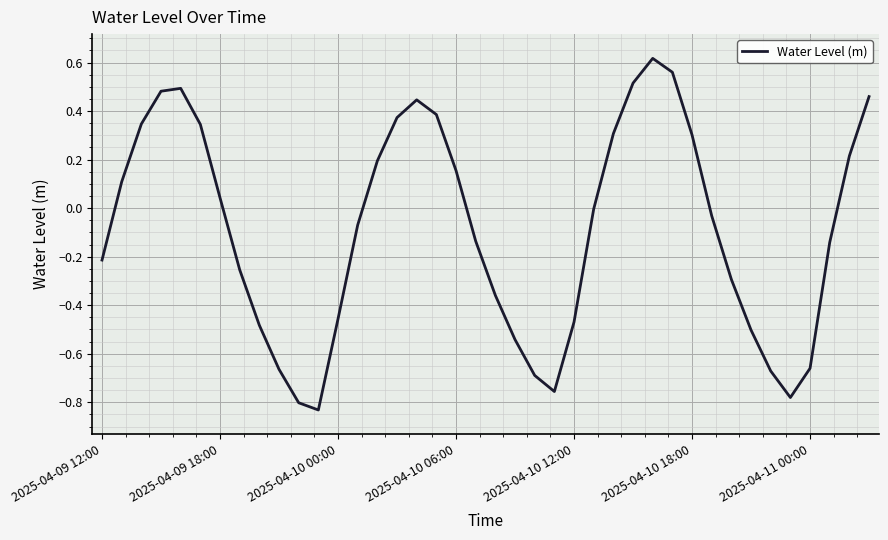

What is the difference between the maximum and minimum values?

1.4